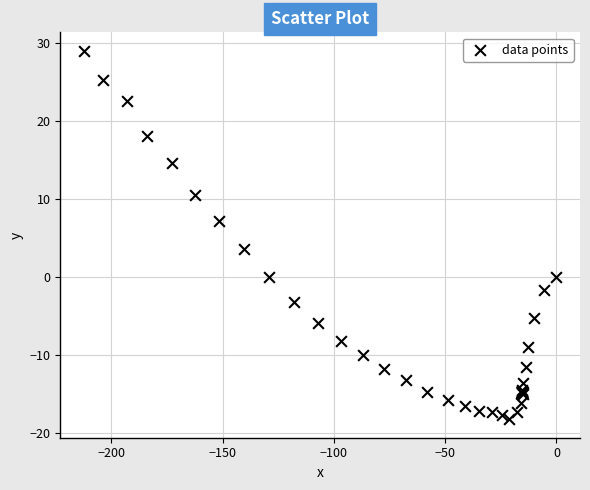

What Y value in the scatter plot is closest to 5?

3.5